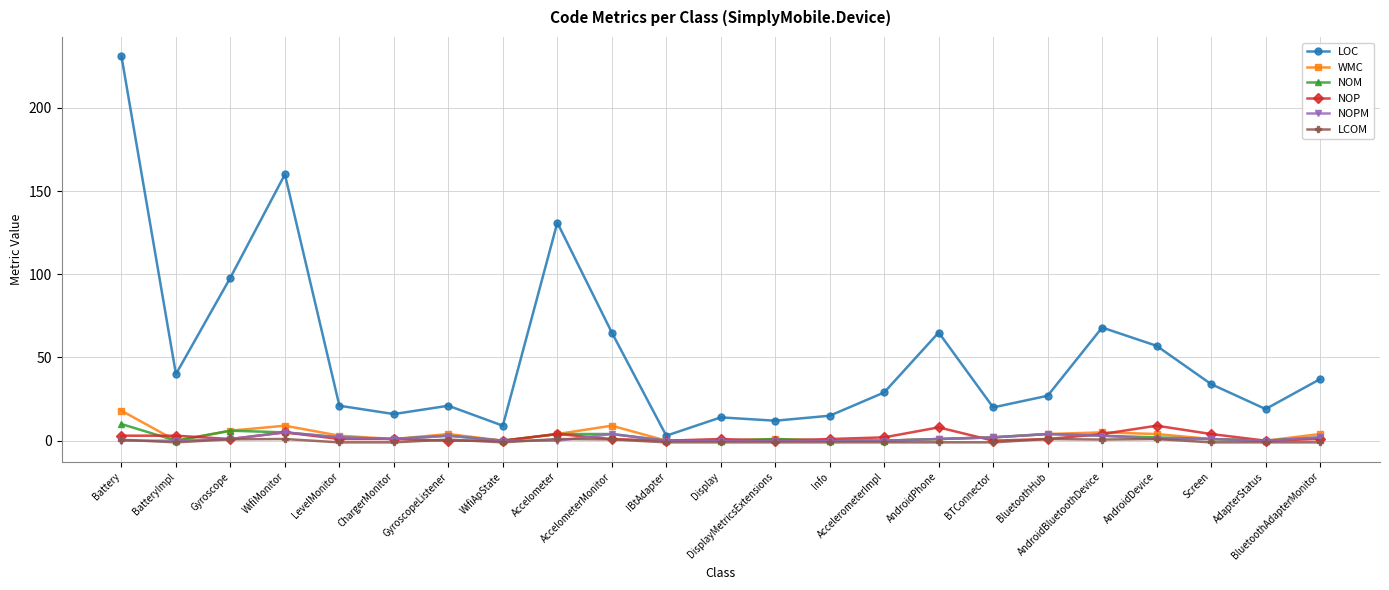

Which series has the largest range (max minus min)?

LOC